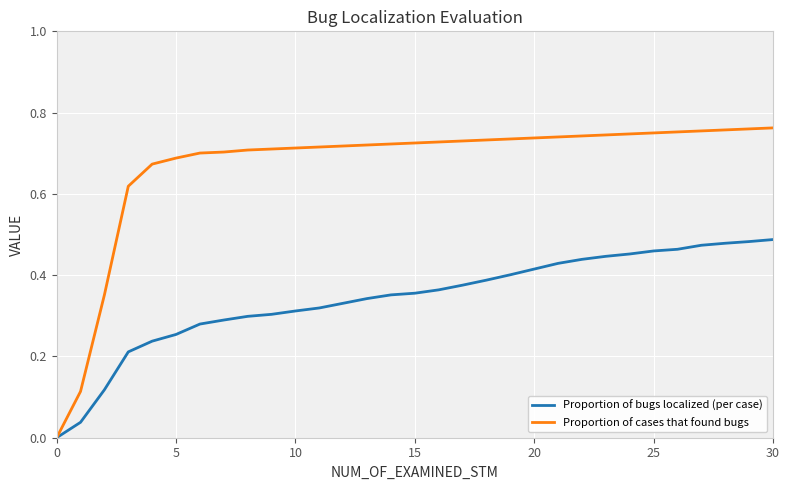

Which series has the widest spread of values?

Proportion of cases that found bugs